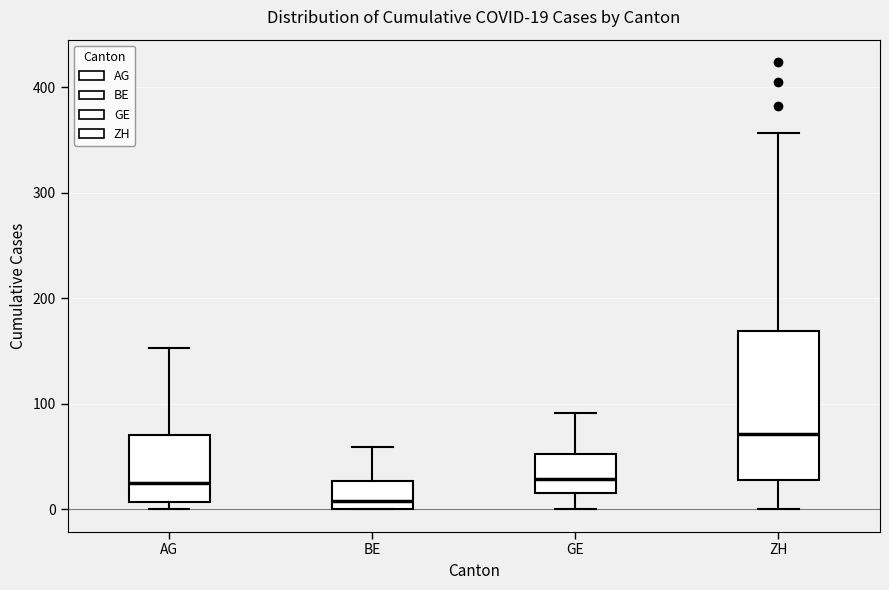

Comparing the boxes themselves (not the whiskers), which one is the tallest?

ZH